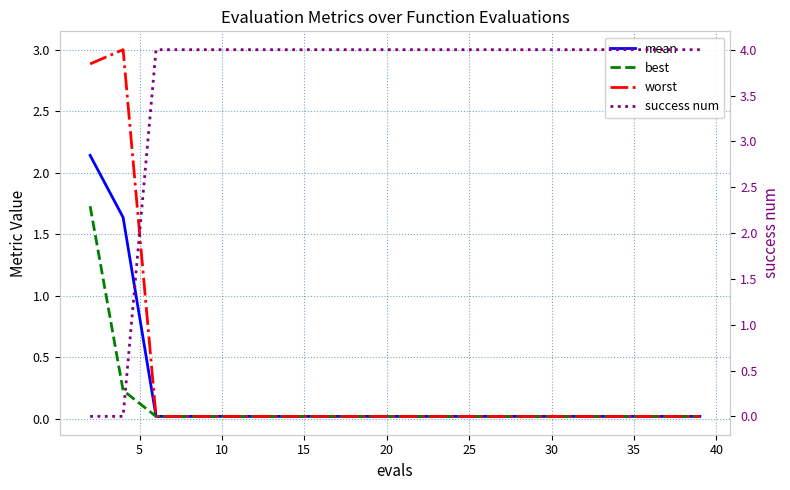

What is the difference between the maximum and minimum values in the success num series?

4.0